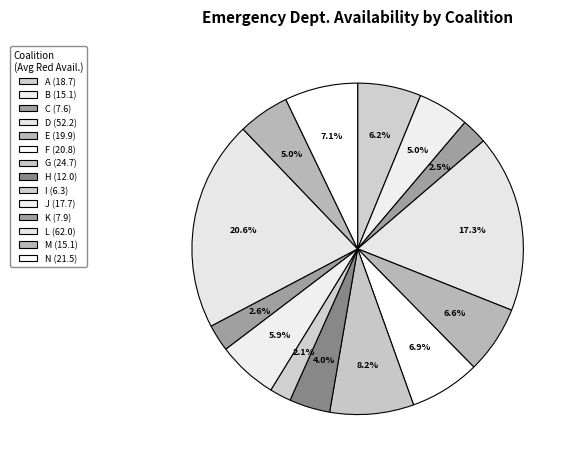

How much of the chart is everything except L?

79.4%